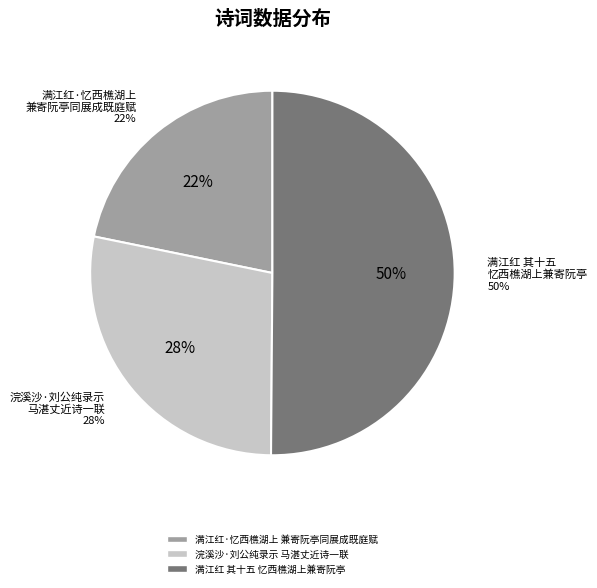

To the nearest percent, what is the combined percentage of 浣溪沙·刘公纯录示马湛丈近诗一联，因窃取缀为小词，寄呈湛翁湖上，兼简公纯 and 满江红·忆西樵湖上兼寄阮亭同展成既庭赋?

50%